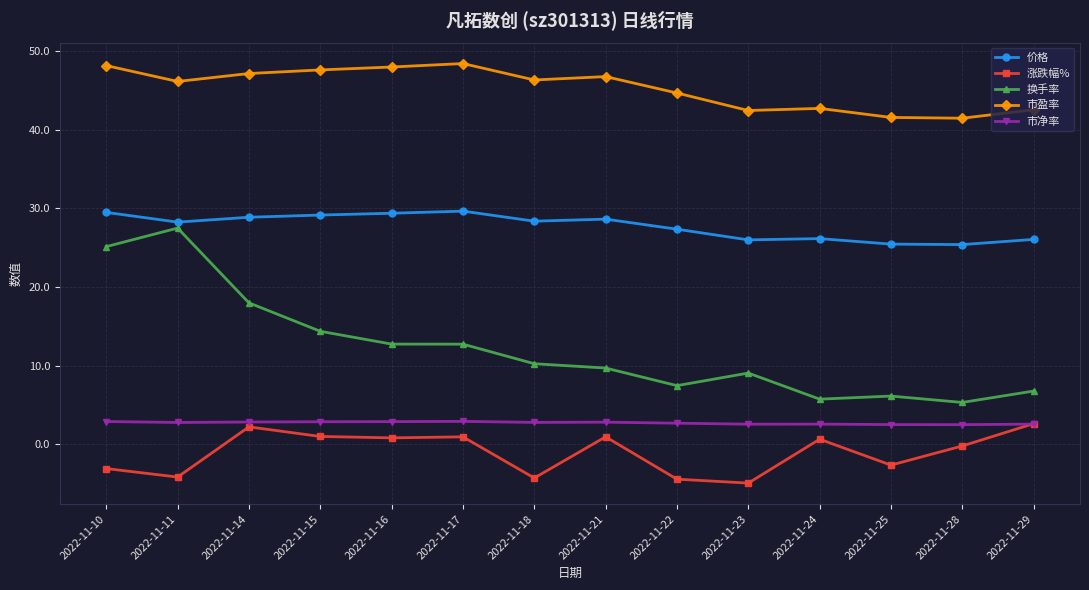

What is the greatest value displayed?

48.5